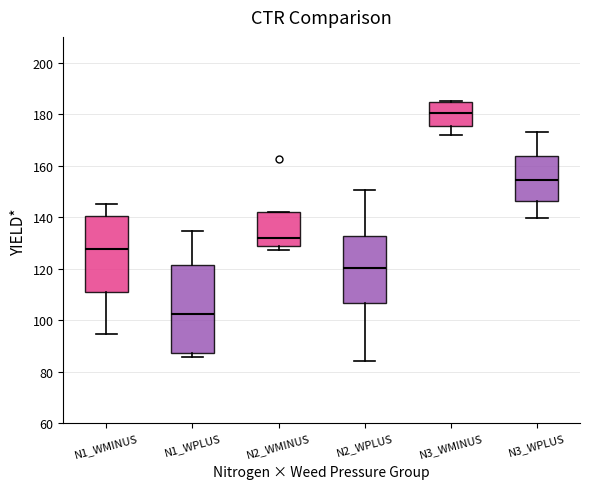

Which box has the highest median line?

N3_WMINUS